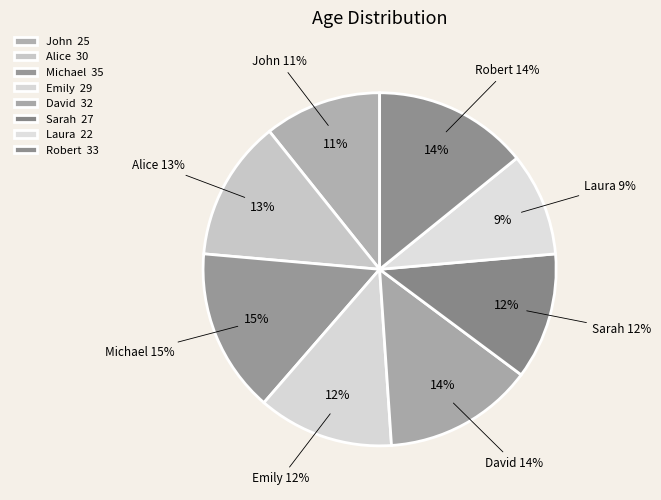

Rank the categories by value from lowest to highest.

Laura, John, Sarah, Emily, Alice, David, Robert, Michael